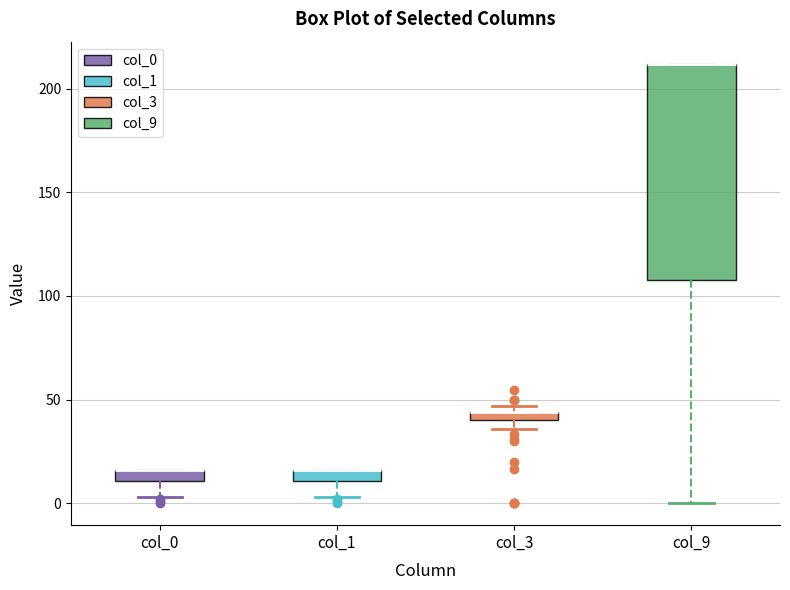

Where does the lower whisker of the box for col_1 end on the y-axis? The values are not printed on the chart, so give them approximately, as read against the axis.

5